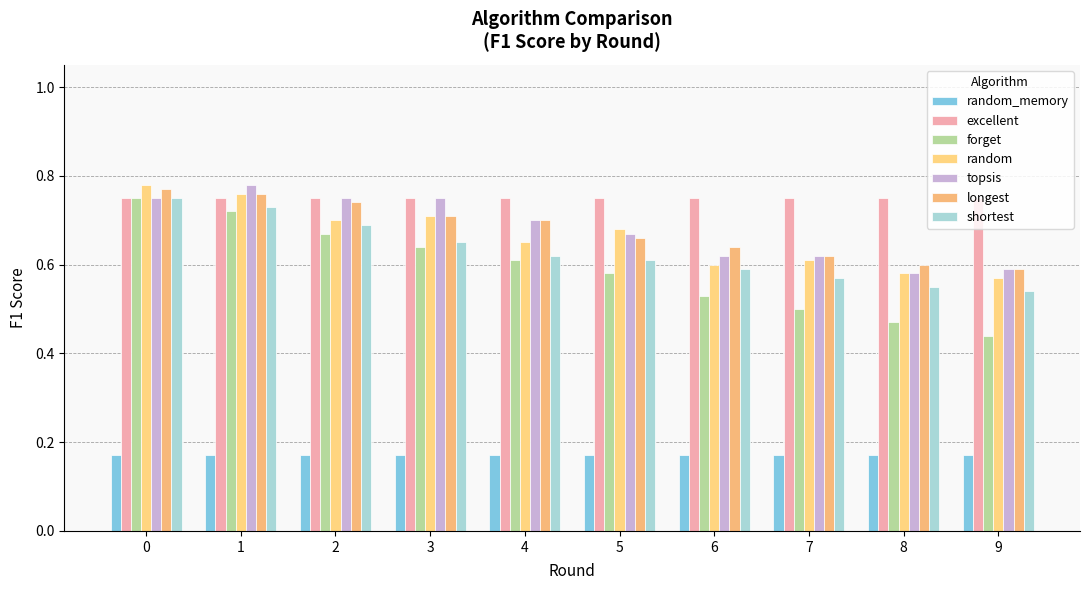

Where is forget nearest to the value 0?

9